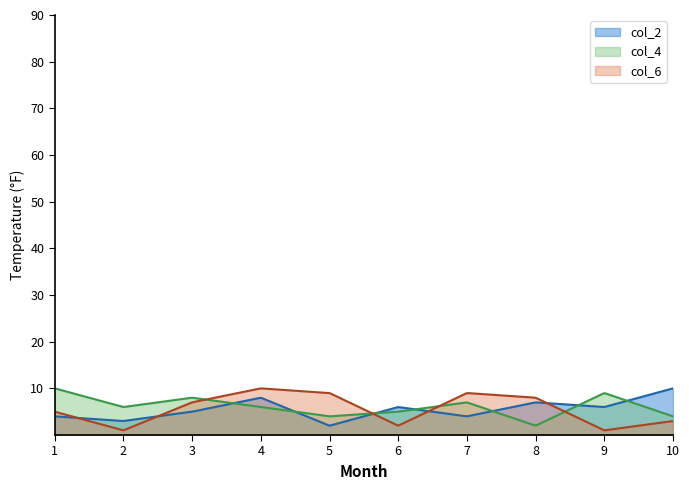

Between which two adjacent categories do col_6 and col_4 first intersect?

3 and 4